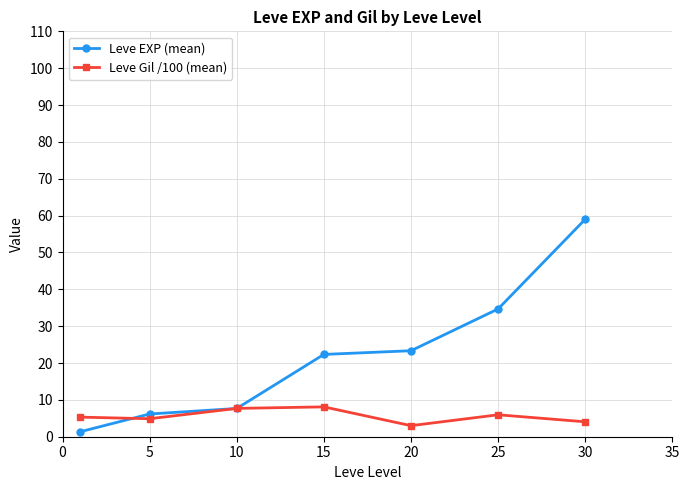

What are all the series names shown in the legend?

Leve EXP (mean), Leve Gil /100 (mean)